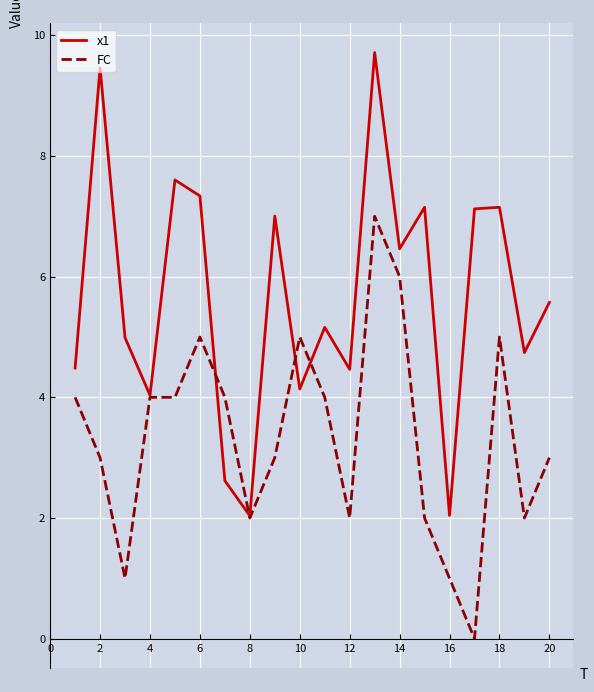

What is the maximum value shown in the chart?

9.7